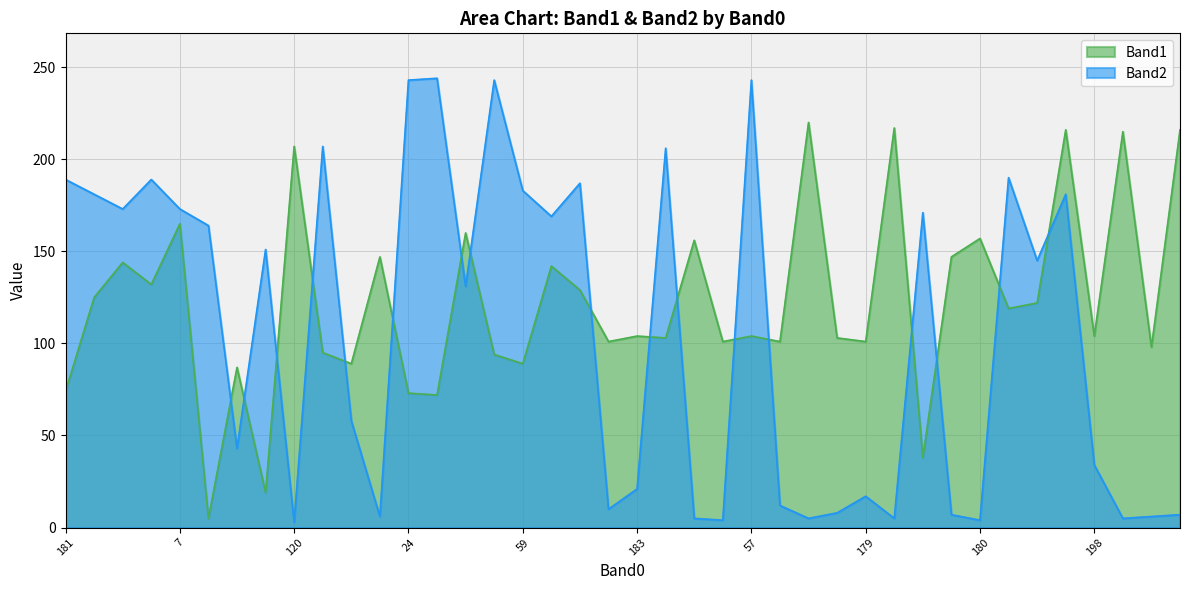

Which has a higher value, 244 or 243?

243